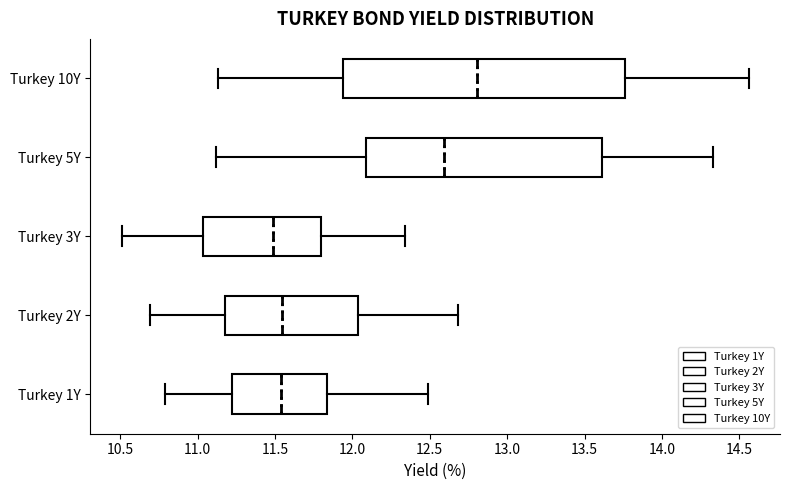

Reading bottom to top, transcribe this box plot: for each box, give where its median line is, the range the box spans, and where its two whiskers end, as read against the x-axis. The values are not printed on the chart, so give them approximately, as read against the axis.

Turkey 1Y: median 11.55, box 11.20 to 11.85, whiskers 10.80 to 12.50
Turkey 2Y: median 11.55, box 11.20 to 12.05, whiskers 10.70 to 12.70
Turkey 3Y: median 11.50, box 11.05 to 11.80, whiskers 10.50 to 12.35
Turkey 5Y: median 12.60, box 12.10 to 13.60, whiskers 11.10 to 14.35
Turkey 10Y: median 12.80, box 11.95 to 13.75, whiskers 11.15 to 14.55